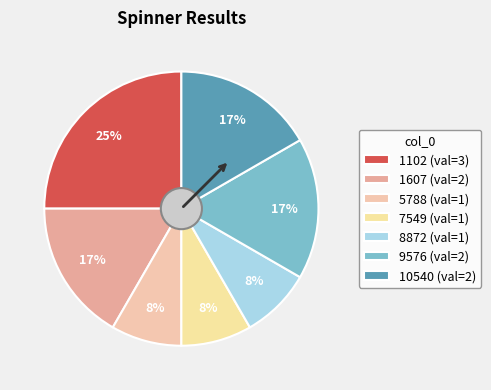

Rank the categories by value from lowest to highest.

5788, 7549, 8872, 1607, 9576, 10540, 1102